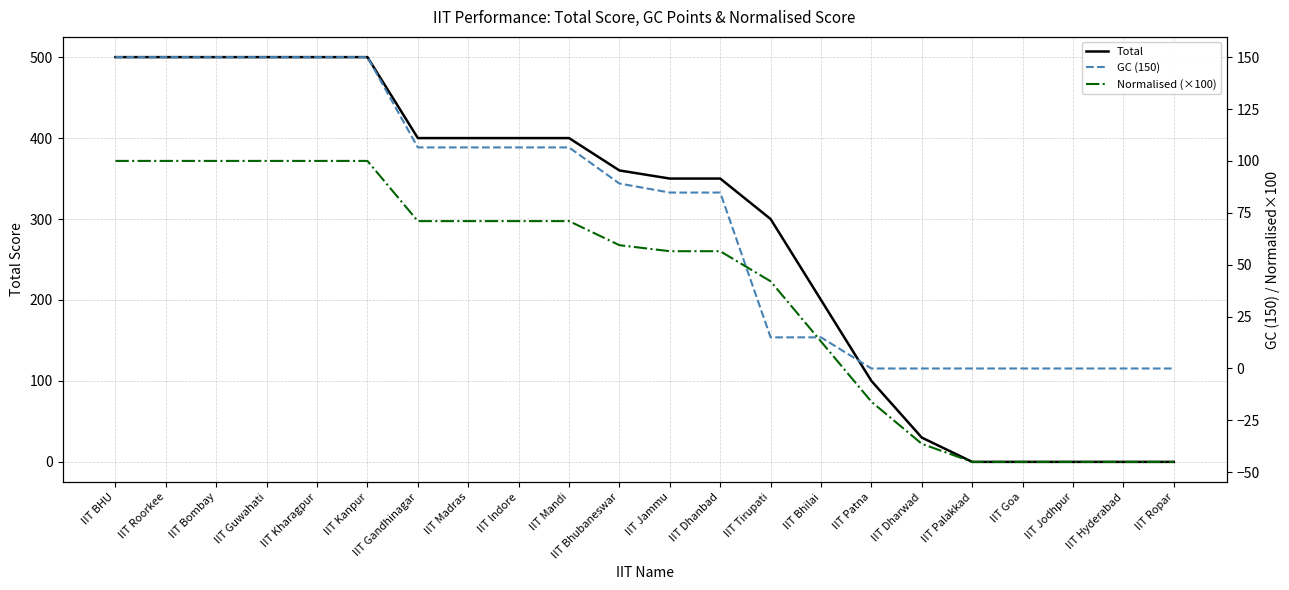

What is the sum of all Normalised (×100) values?

834.1